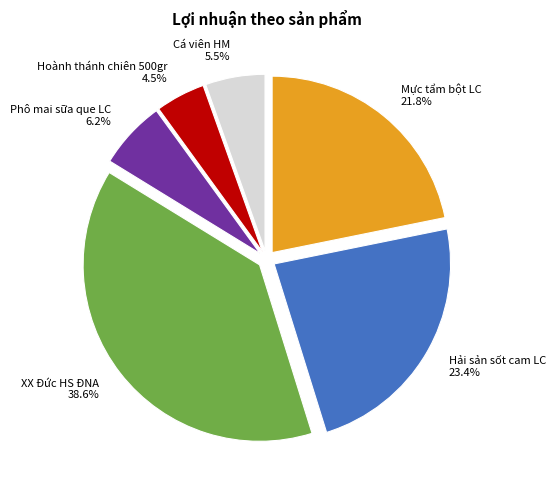

To the nearest percent, what is the difference between the largest and smallest slice percentages?

34%